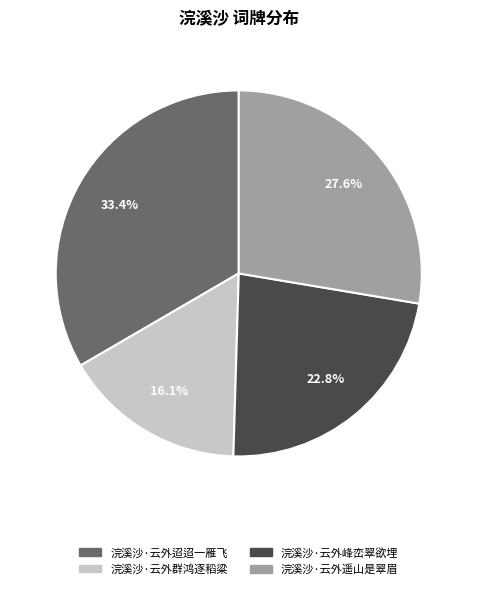

Which has a higher value, 浣溪沙·云外遥山是翠眉 or 浣溪沙·云外群鸿逐稻粱?

浣溪沙·云外遥山是翠眉